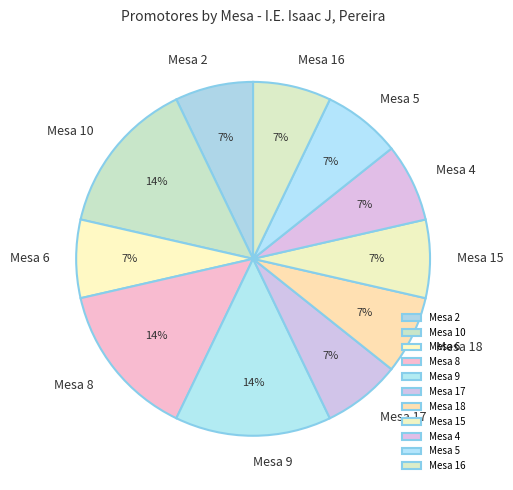

Does Mesa 9 account for over 50% of the chart?

No